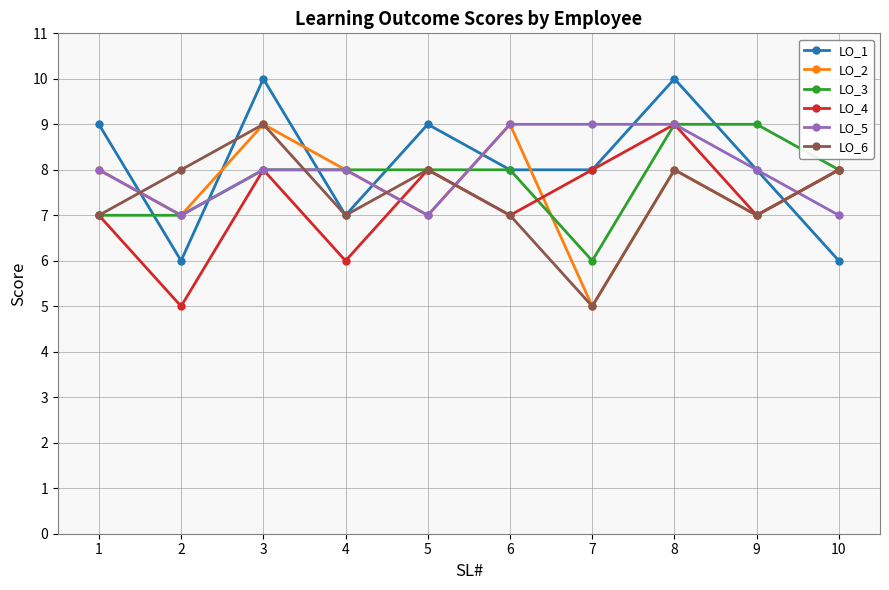

How many data points in LO_4 are less than 8?

5